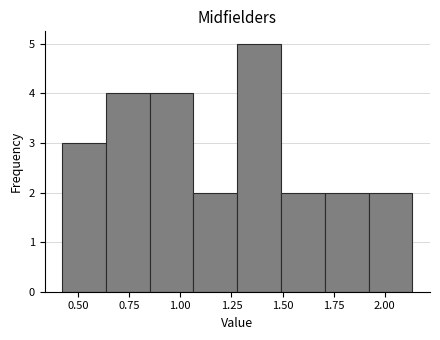

What is the height of the bar covering 1.50 to 1.70 on the x-axis? Neither the bar edges nor the heights are printed on the chart, so give them approximately, as read against the axes.

2